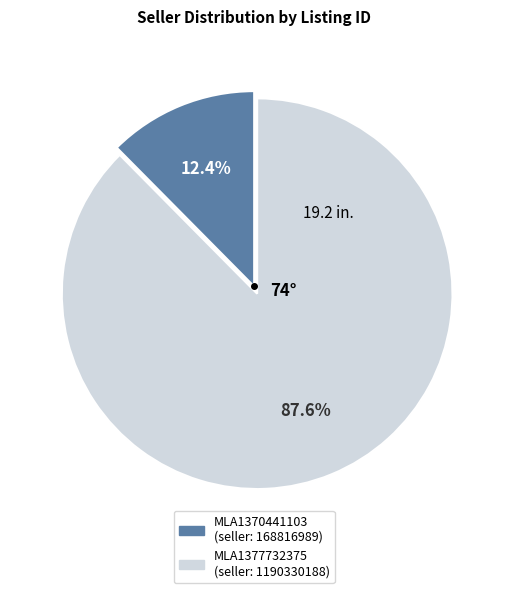

The MLA1370441103 slice represents 12% of the pie. True or false?

True